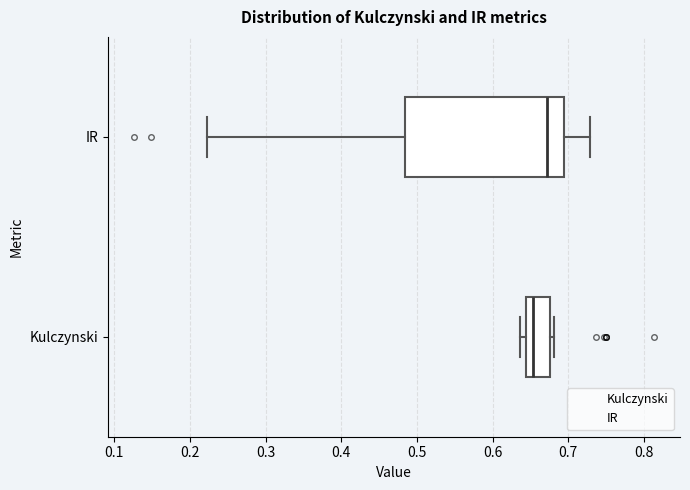

Comparing the boxes themselves (not the whiskers), which one is the widest?

IR